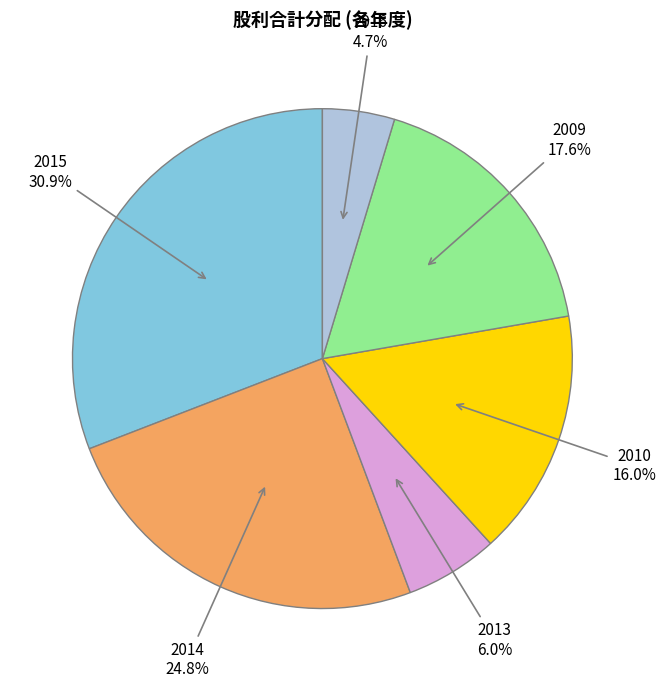

What is the smallest slice in the pie chart?

2016